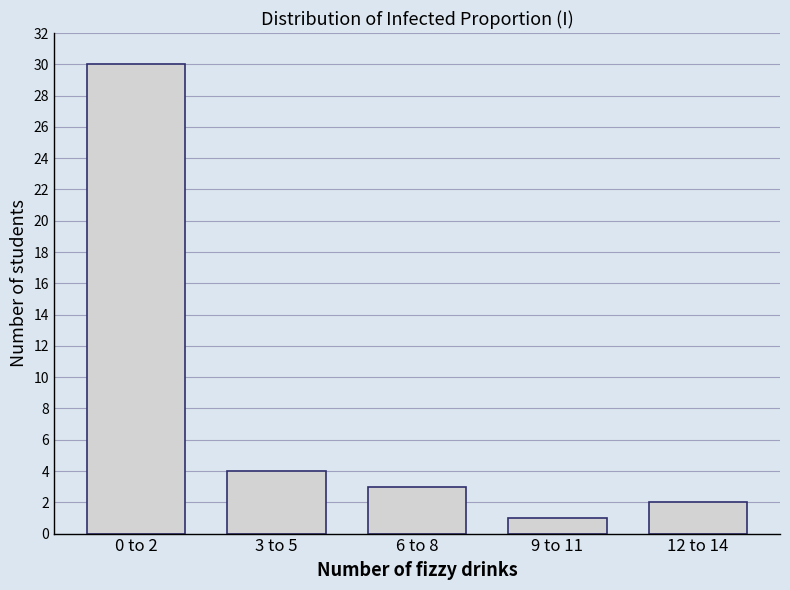

Reading right to left, extract all data points from this chart.

2	1	3	4	30